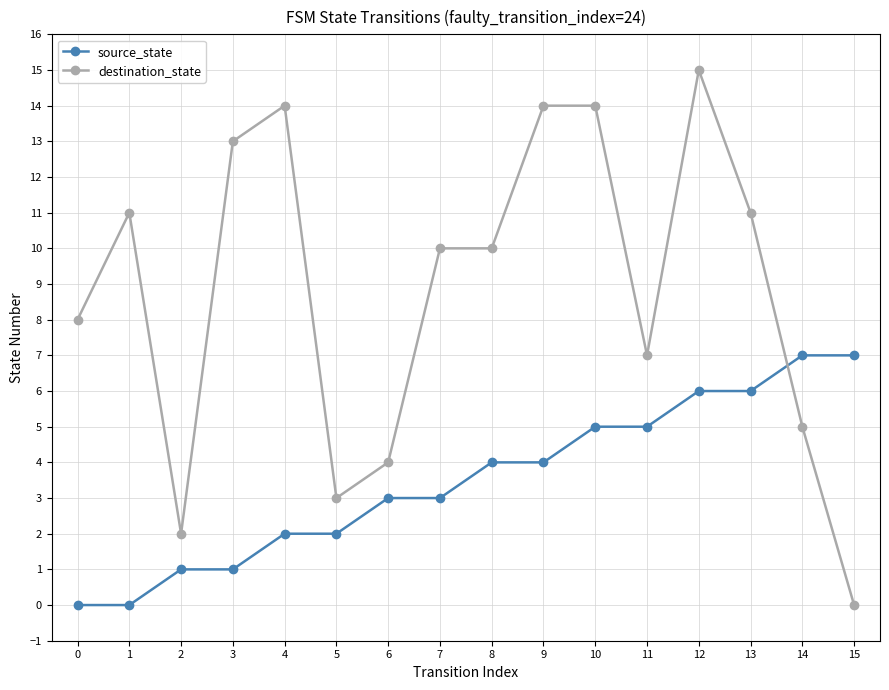

Which series has the widest spread of values?

destination_state